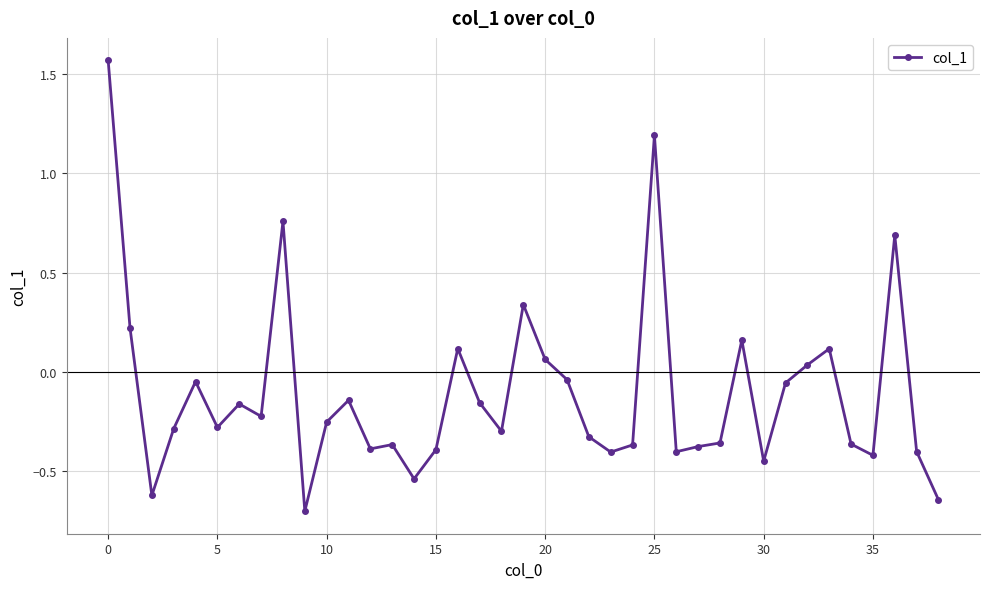

True or false: the data has more than 1 interior local peaks.

True